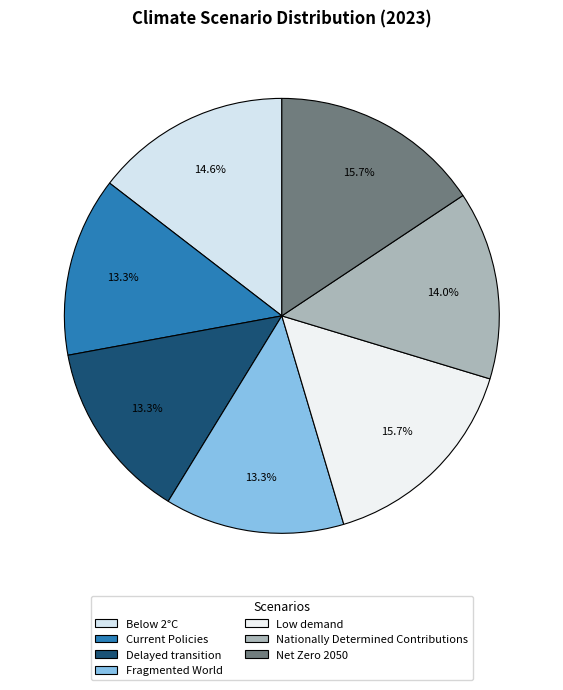

Does Low demand account for over 50% of the chart?

No